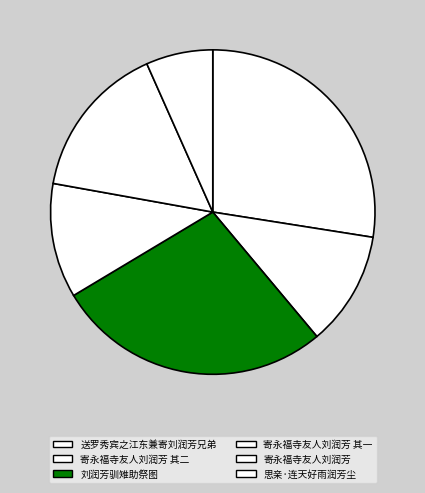

Combined, do 寄永福寺友人刘润芳 and 思亲·连天好雨润芳尘 account for over 50%?

No